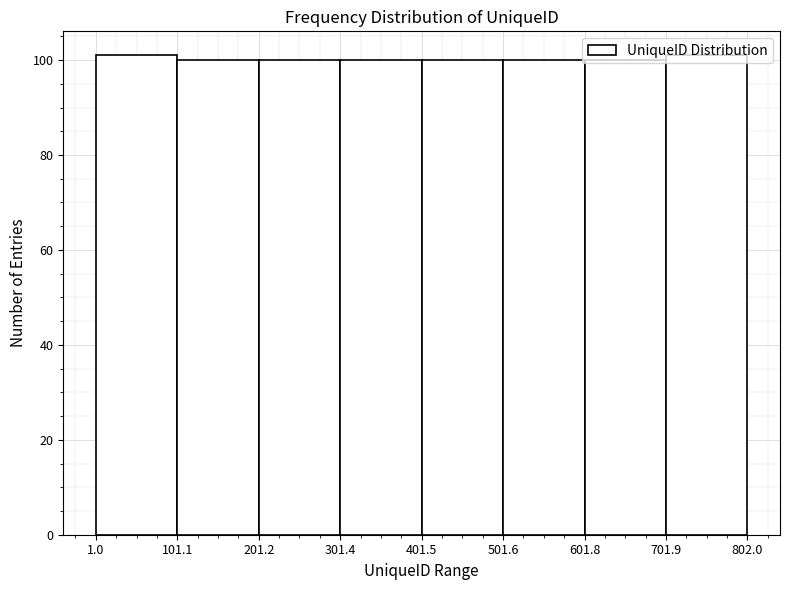

Reading left to right, transcribe this chart: for each bar, give the range it covers on the x-axis and its height. The values are not printed on the chart, so give them approximately, as read against the axis.

1.0 to 101.1: 102
101.1 to 201.2: 100
201.2 to 301.4: 100
301.4 to 401.5: 100
401.5 to 501.6: 100
501.6 to 601.8: 100
601.8 to 701.9: 100
701.9 to 802.0: 102